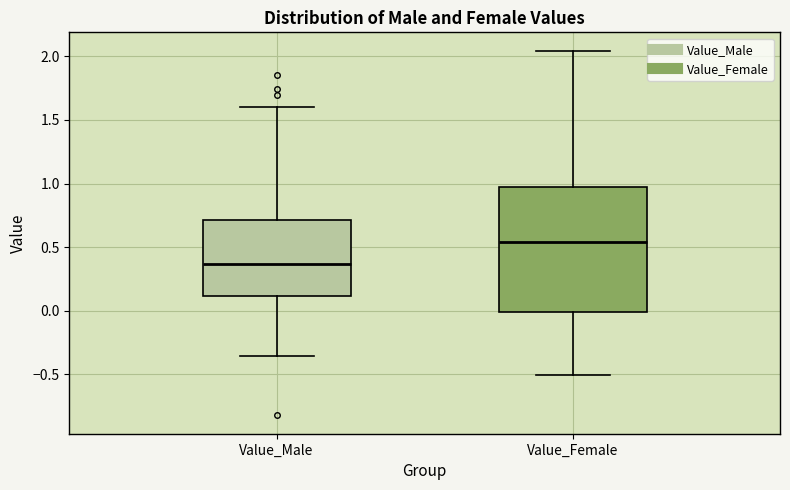

Where is the lower edge of the box for Value_Female on the y-axis? The values are not printed on the chart, so give them approximately, as read against the axis.

0.00